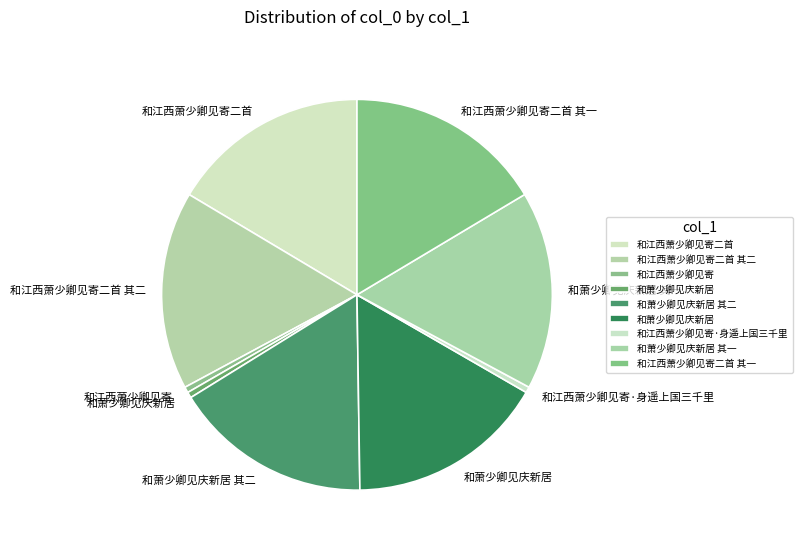

Which category has the biggest portion of the pie?

和江西萧少卿见寄二首